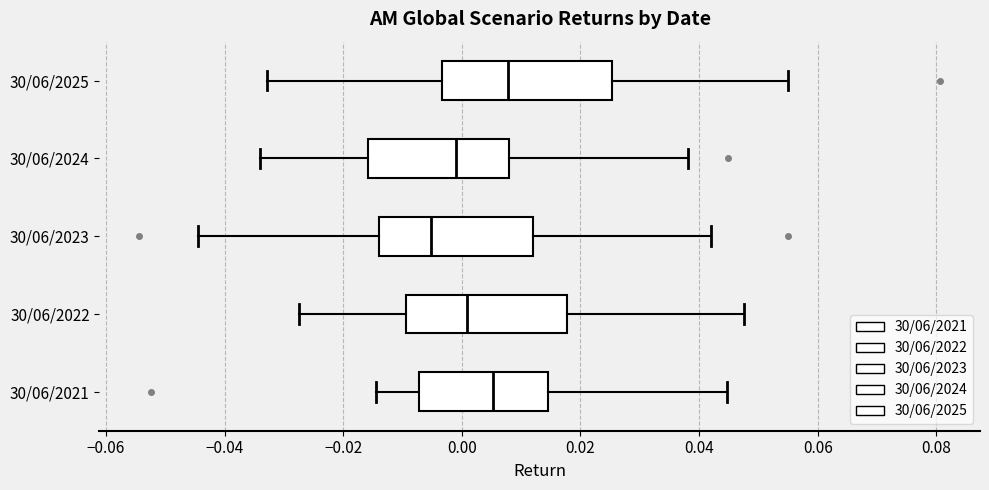

Where is the left edge of the box for 30/06/2025 on the x-axis? The values are not printed on the chart, so give them approximately, as read against the axis.

-0.004